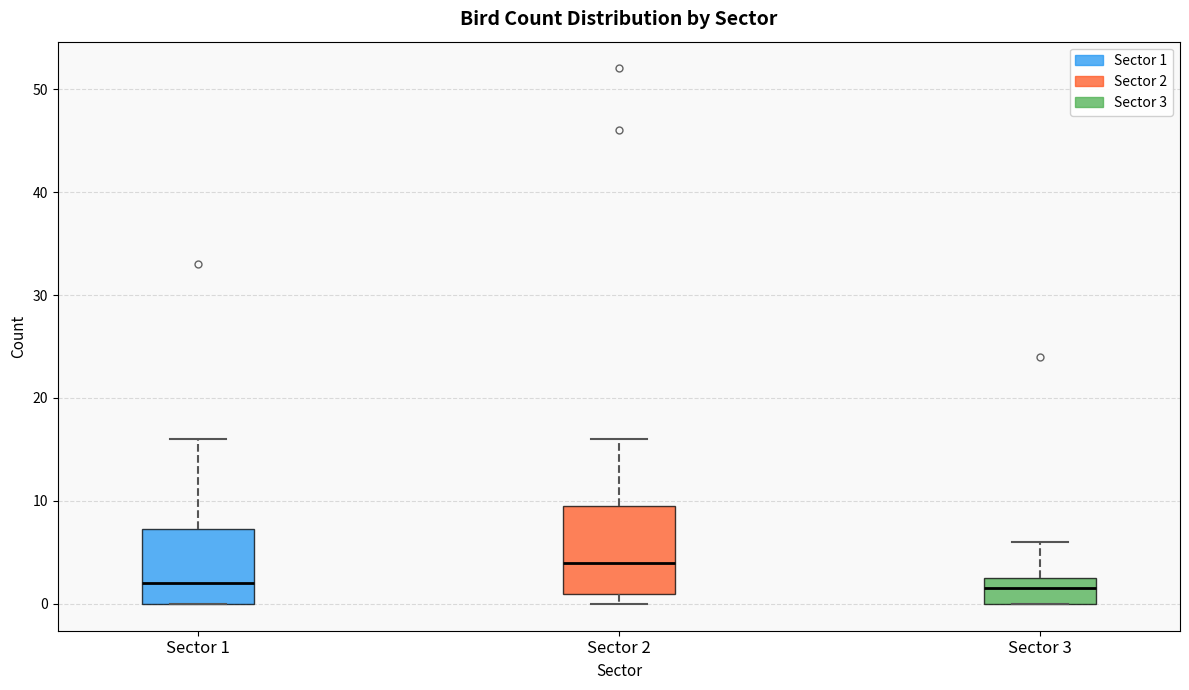

Where is the upper edge of the box for Sector 2 on the y-axis? The values are not printed on the chart, so give them approximately, as read against the axis.

10